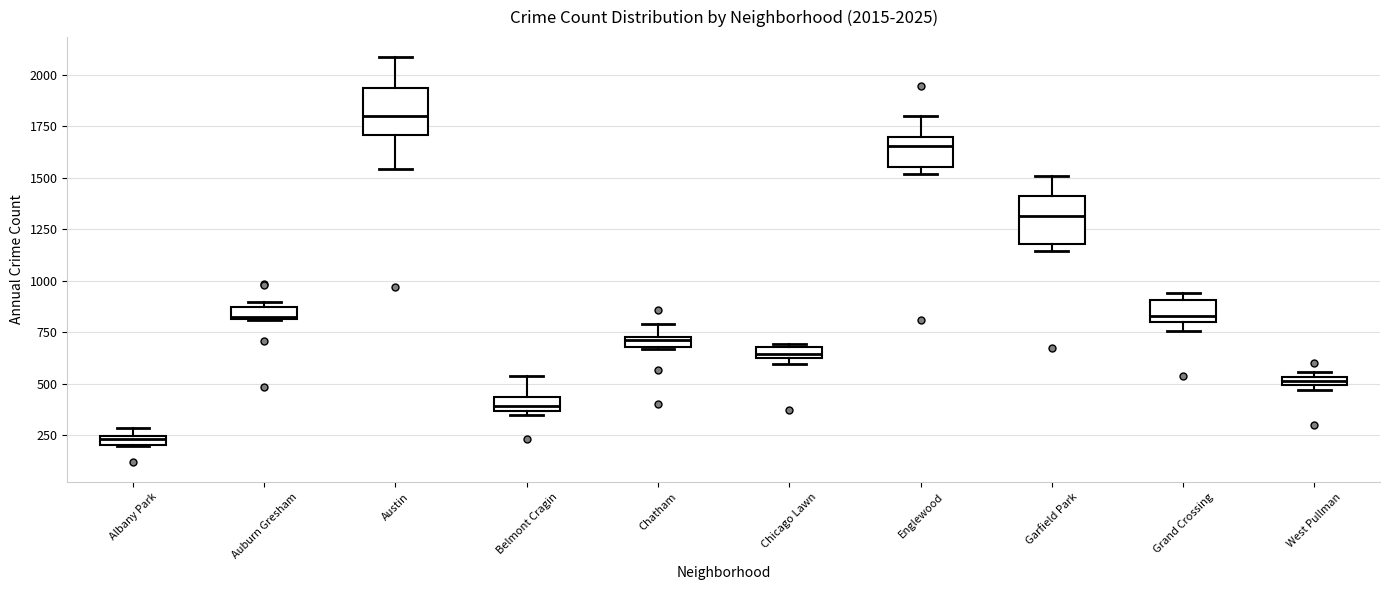

Which box has the lowest median line?

Albany Park